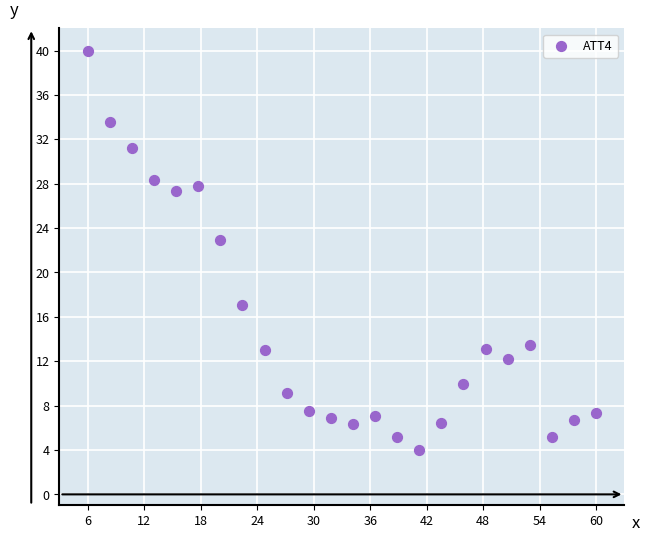

What Y value in the scatter plot is closest to 22?

22.9